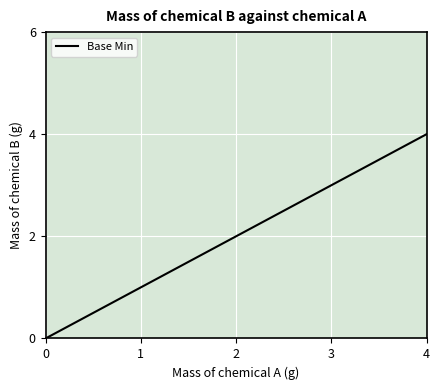

What is the average value?

2